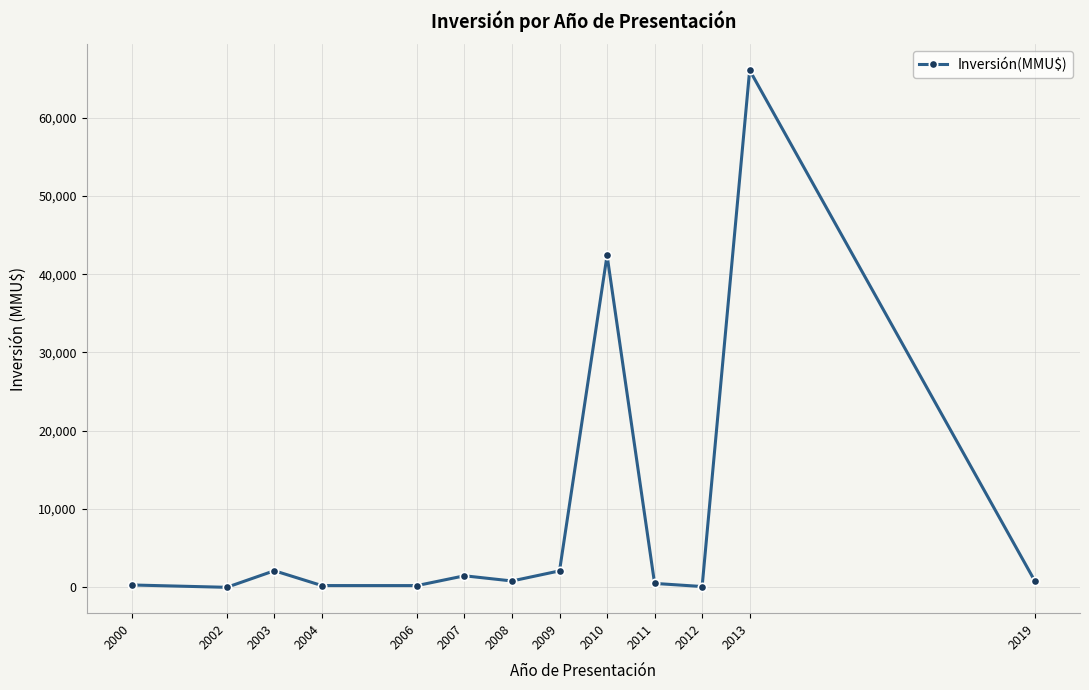

Is it true that the value at 2004 is 224?

True